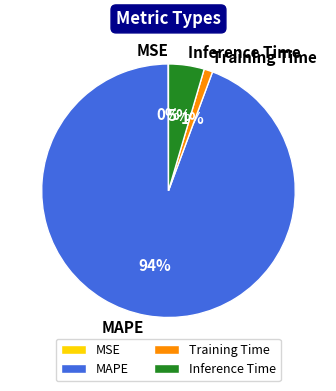

To the nearest percent, what is the average slice percentage?

25%